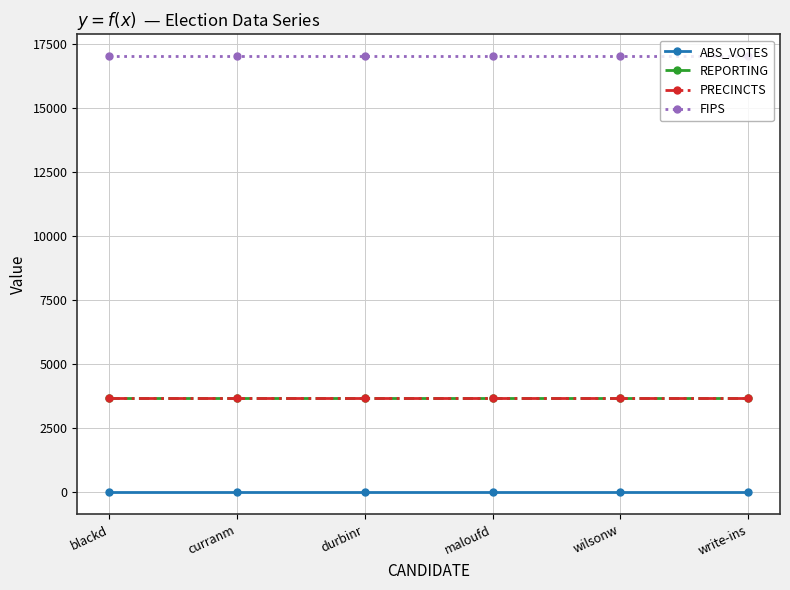

True or false: REPORTING has a value of 5072 at wilsonw.

False